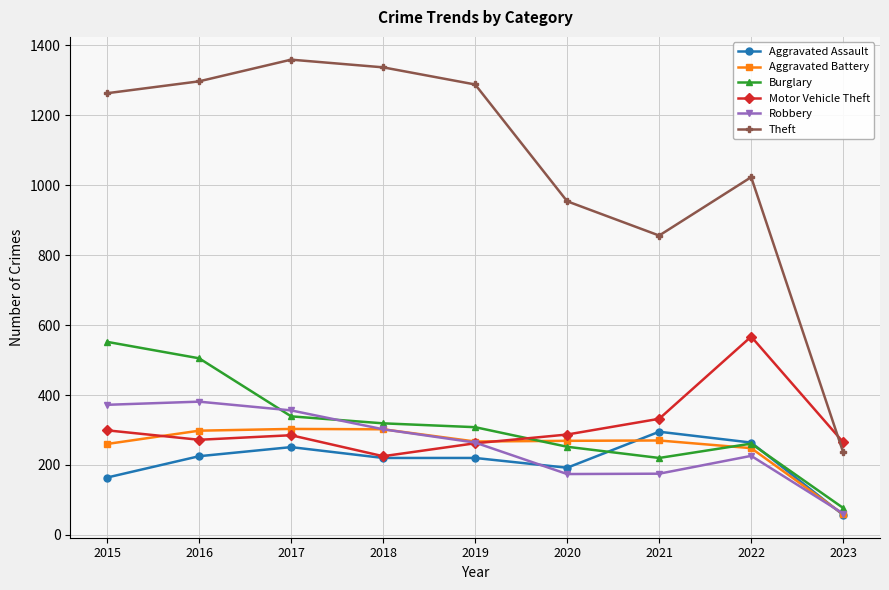

How many data points in Burglary are less than 308?

4